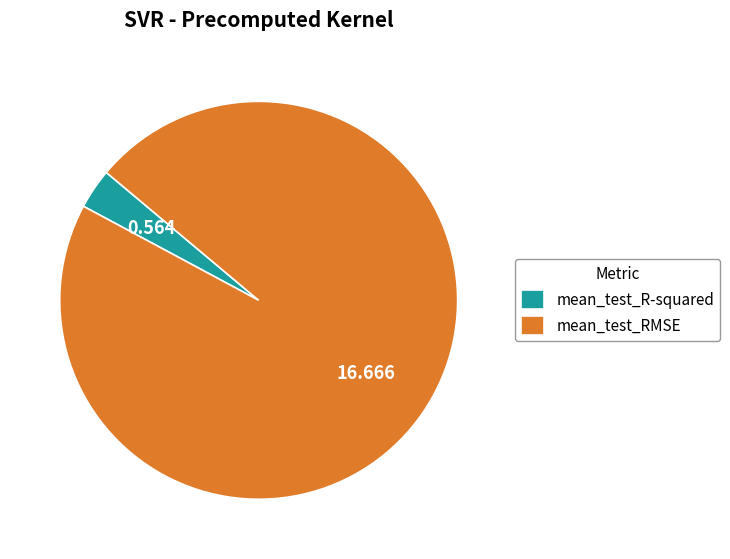

Is mean_test_R-squared the majority of the pie?

No